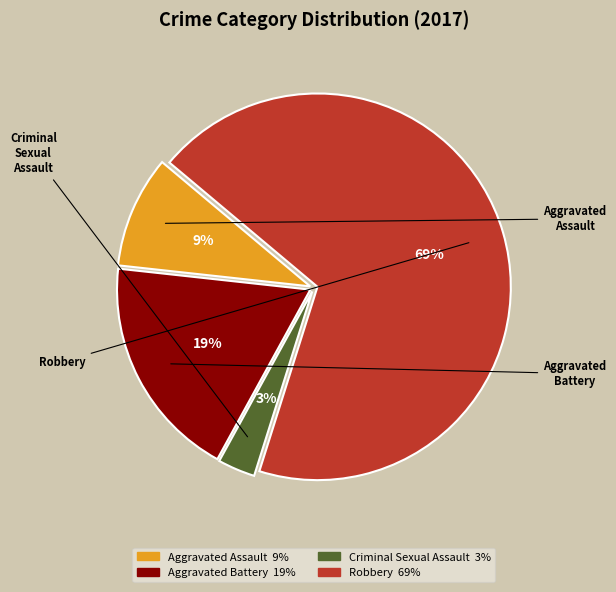

Combined, do Aggravated Assault and Criminal Sexual Assault account for over 50%?

No